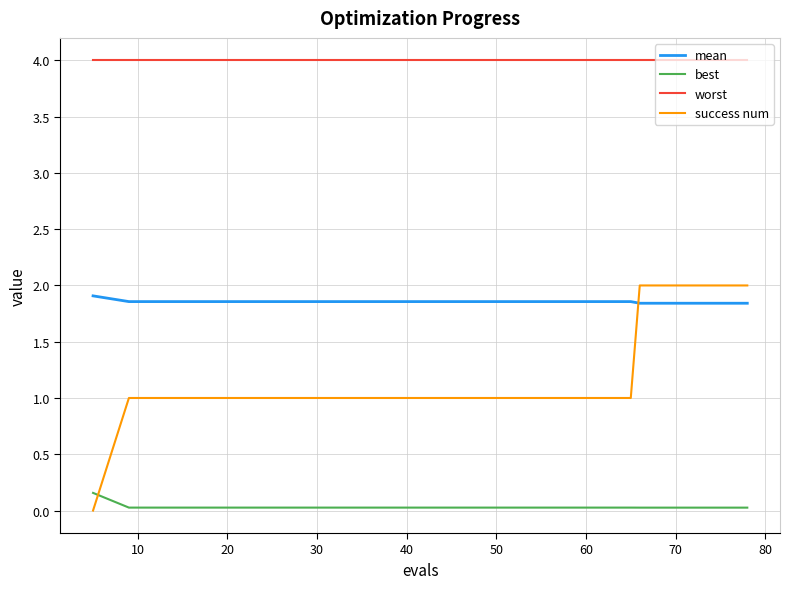

Does the chart have visible grid lines?

Yes